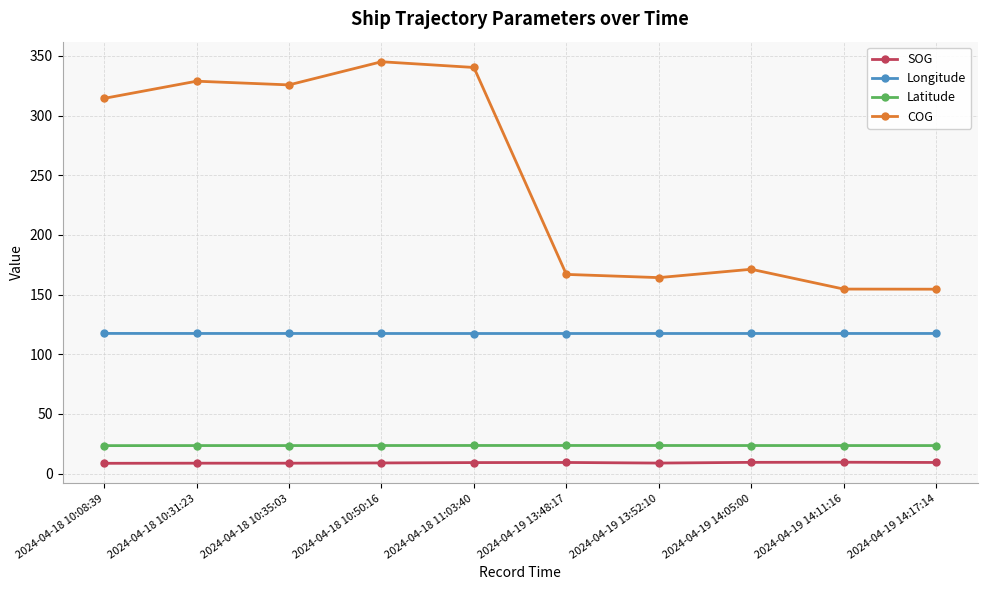

What is the difference between the COG values at 2024-04-19 13:48:17 and 2024-04-18 10:31:23?

161.9